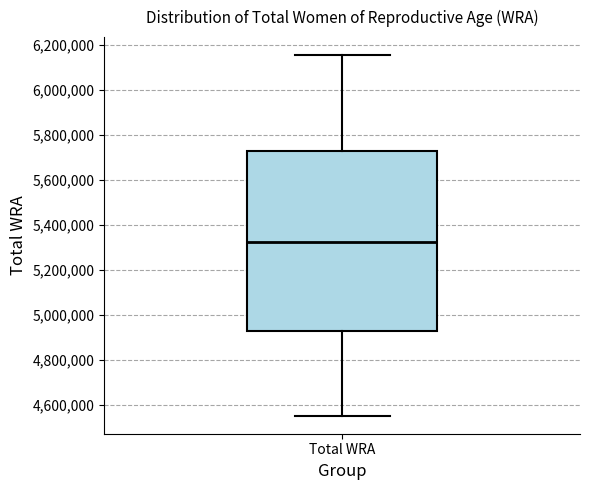

Where does the upper whisker of the box for Total WRA end on the y-axis? The values are not printed on the chart, so give them approximately, as read against the axis.

6160000